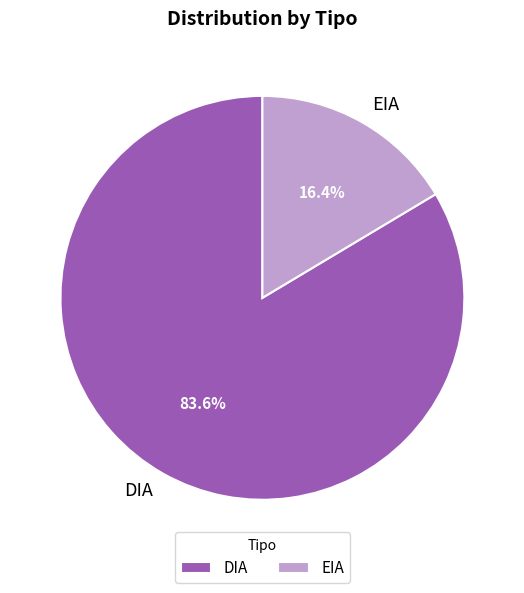

True or false: DIA accounts for 72% of the total.

False